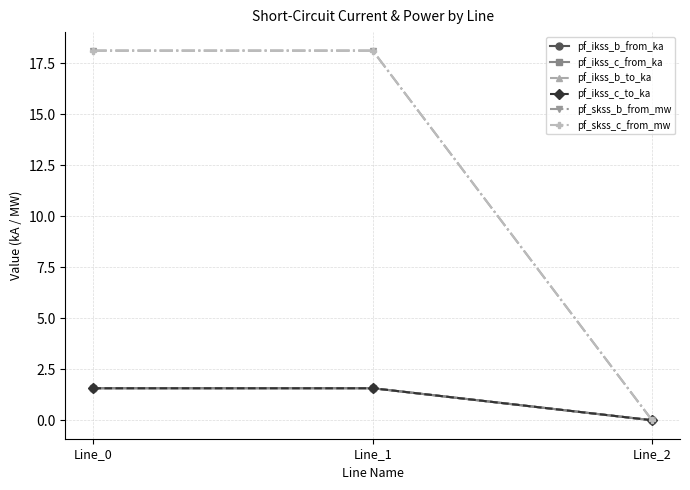

Read the pf_ikss_b_from_ka value at Line_1.

1.6